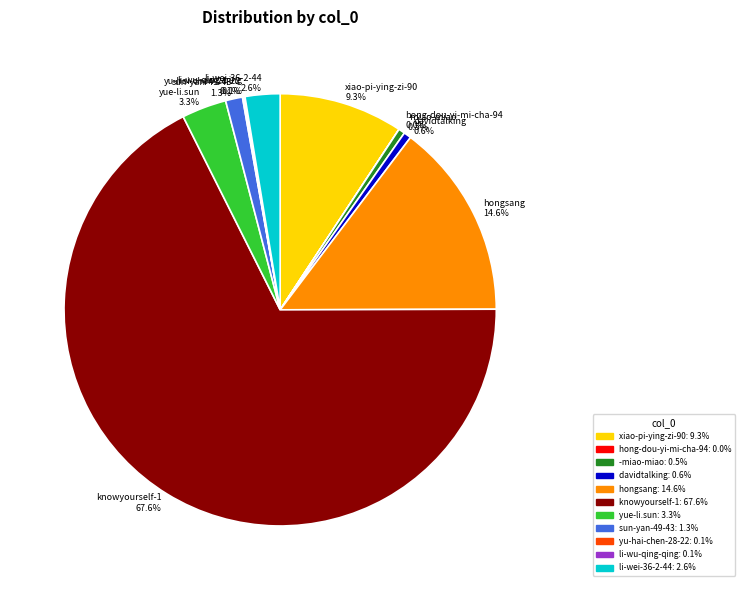

To the nearest percent, what is the difference between the largest and smallest slice percentages?

68%